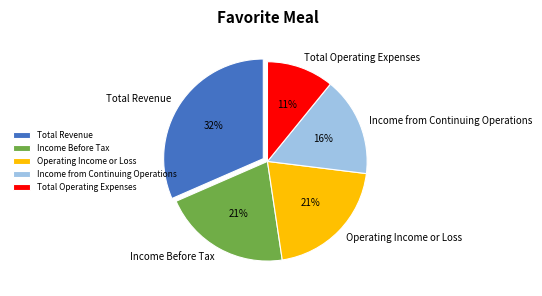

To the nearest percent, what portion does Total Operating Expenses represent?

11%